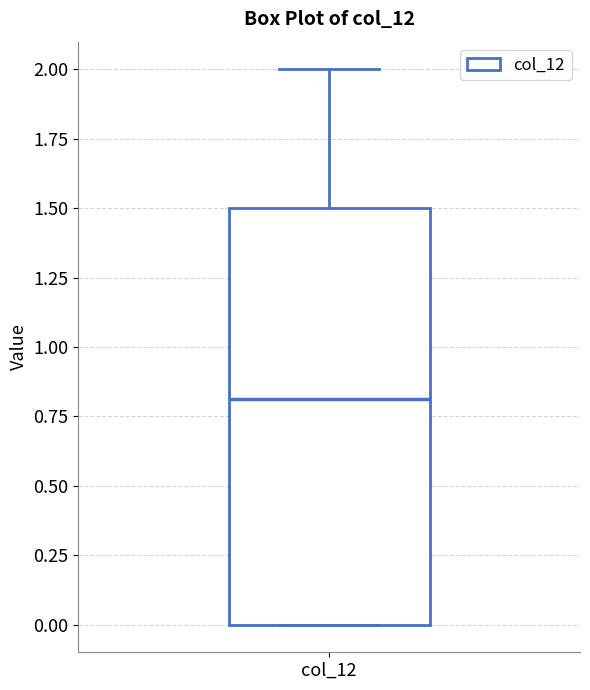

Where is the lower edge of the box for col_12 on the y-axis? The values are not printed on the chart, so give them approximately, as read against the axis.

0.0